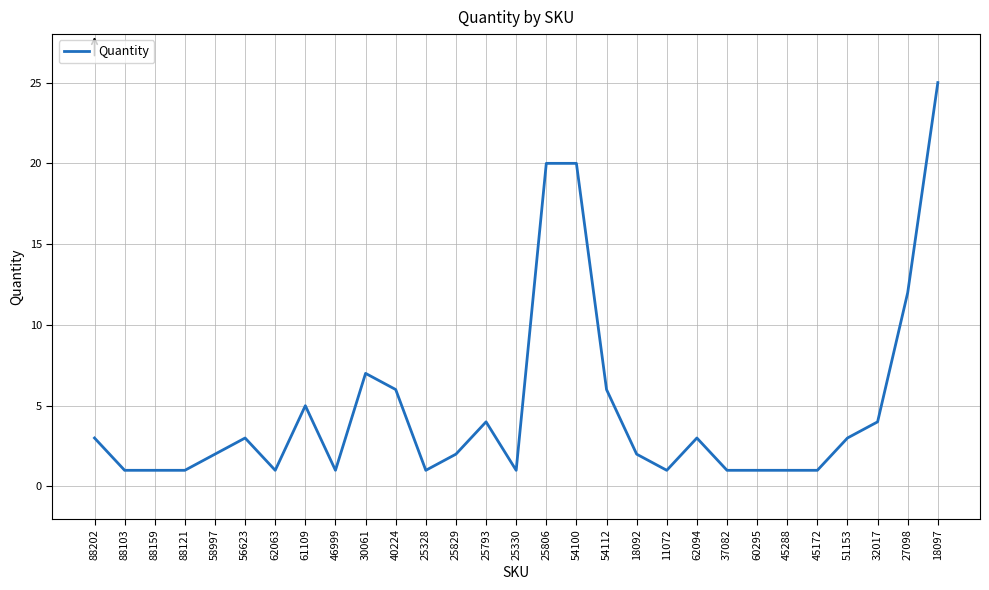

Where is the data nearest to the value 13?

27098